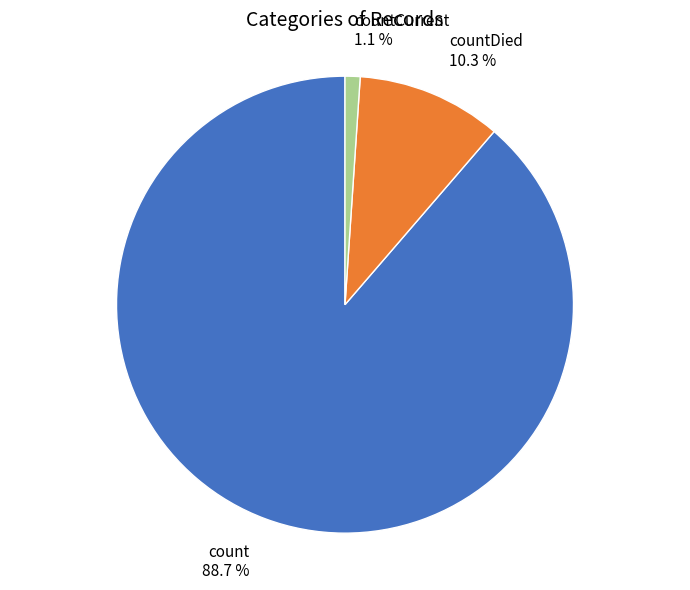

Does countCurrent account for over 50% of the chart?

No